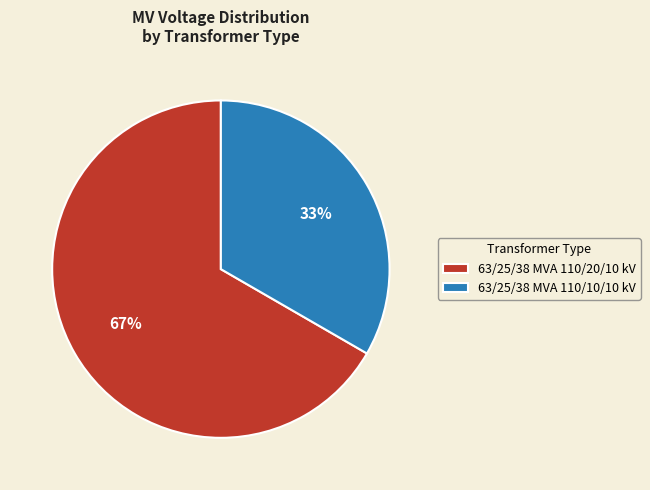

Between 63/25/38 MVA 110/20/10 kV and 63/25/38 MVA 110/10/10 kV, which is larger?

63/25/38 MVA 110/20/10 kV